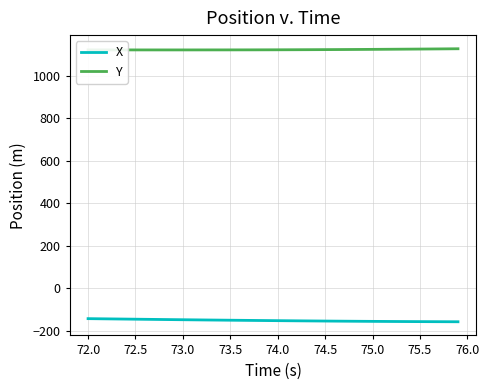

True or false: Y and X cross at least once.

False